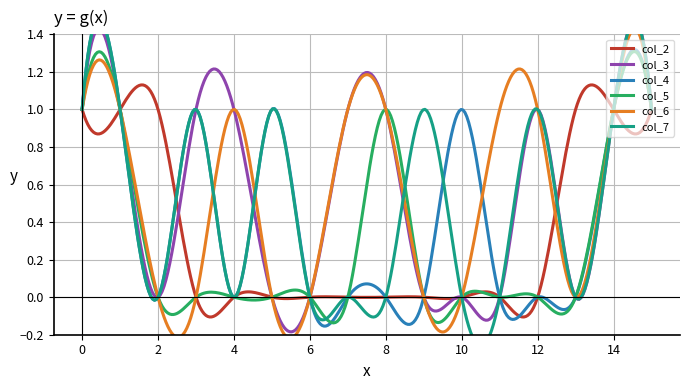

What is the total value across all series at 1?

6